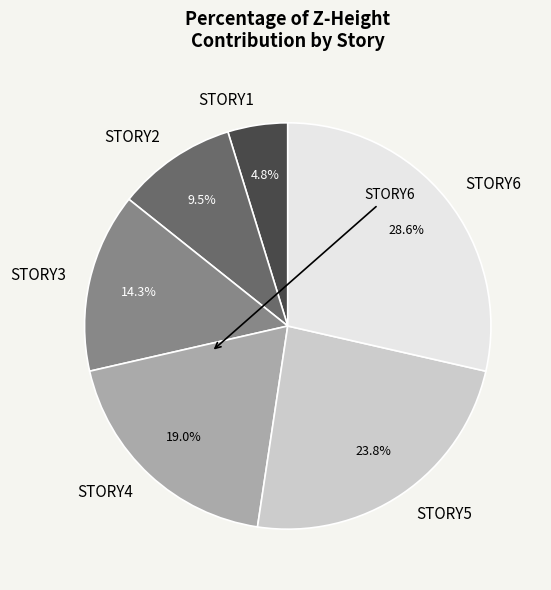

Is there a majority slice in this chart?

No